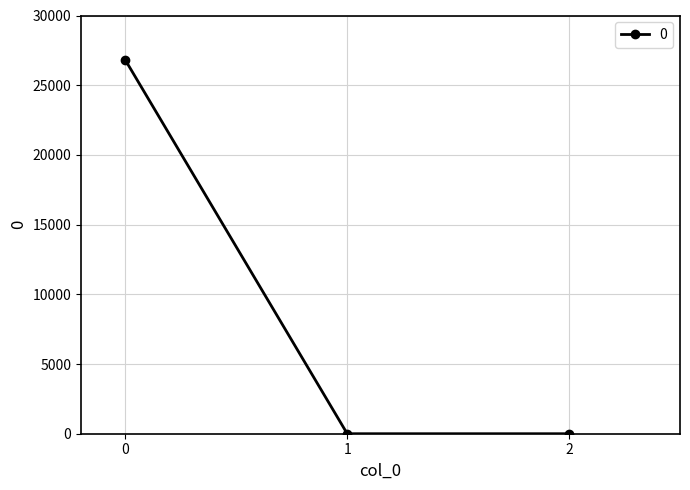

How many values exceed 0?

1